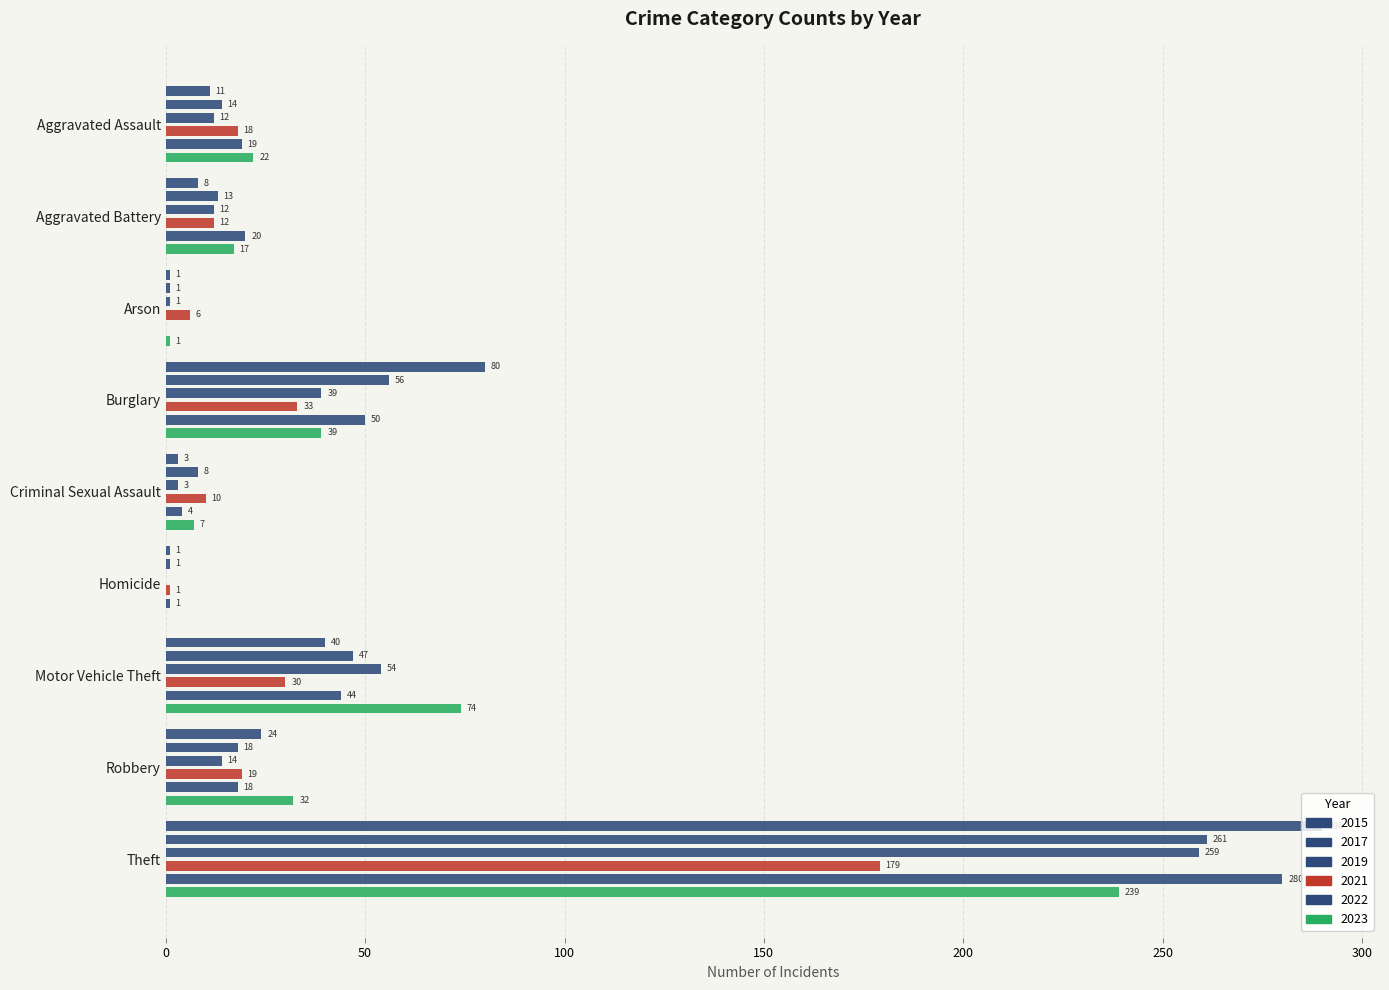

At which category is the sum across all series the highest?

Theft